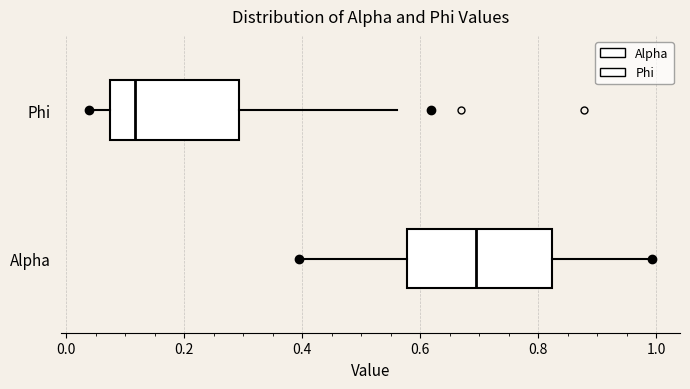

Reading bottom to top, read every box against the x-axis: the position of its median line, the range the box covers, and the ends of its whiskers. The values are not printed on the chart, so give them approximately, as read against the axis.

Alpha: median 0.70, box 0.58 to 0.82, whiskers 0.40 to 1.00
Phi: median 0.12, box 0.08 to 0.30, whiskers 0.04 to 0.56